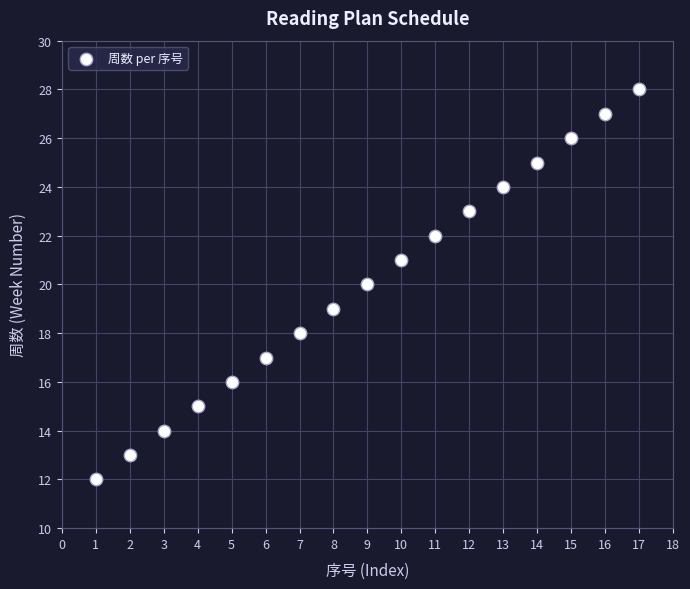

What is the range of Y values (max minus min)?

16